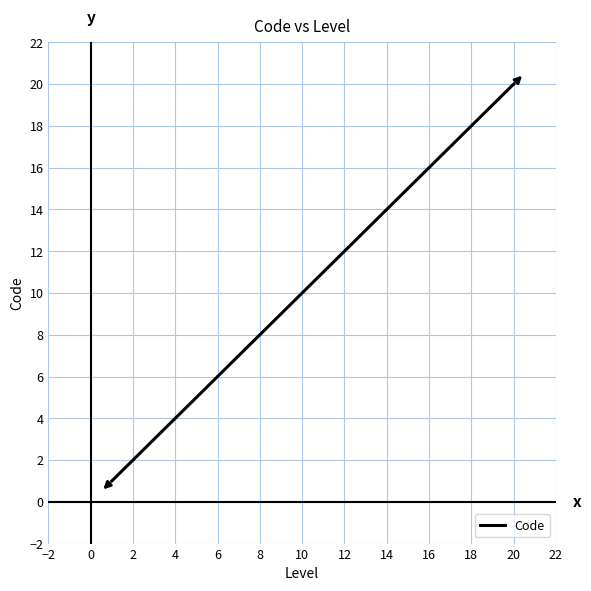

How many lines are shown in the chart?

1